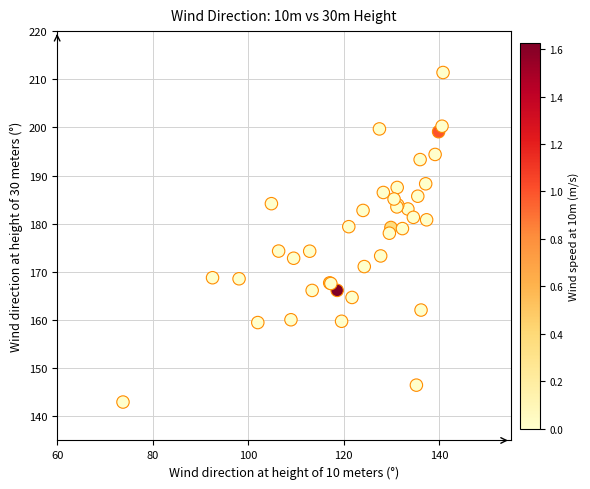

What Y value in the scatter plot is closest to 177?

178.0